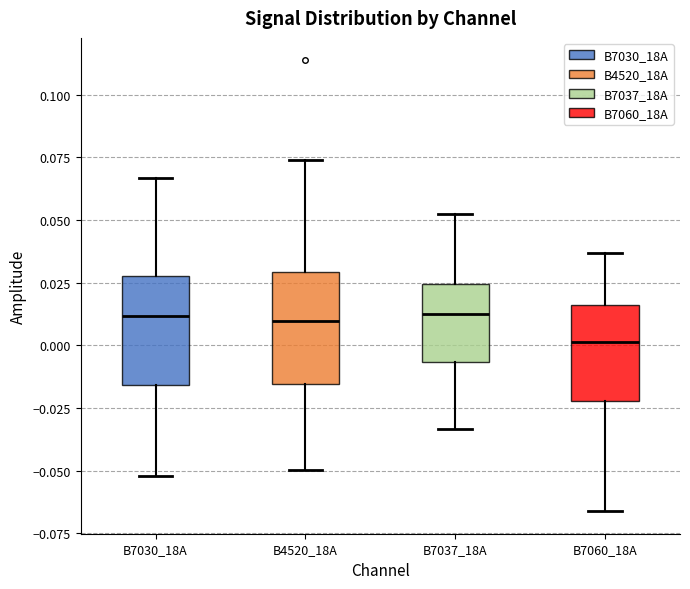

Reading left to right, read every box against the y-axis: the position of its median line, the range the box covers, and the ends of its whiskers. The values are not printed on the chart, so give them approximately, as read against the axis.

B7030_18A: median 0.010, box -0.015 to 0.030, whiskers -0.050 to 0.065
B4520_18A: median 0.010, box -0.015 to 0.030, whiskers -0.050 to 0.075
B7037_18A: median 0.015, box -0.005 to 0.025, whiskers -0.035 to 0.050
B7060_18A: median 0.000, box -0.020 to 0.015, whiskers -0.065 to 0.035